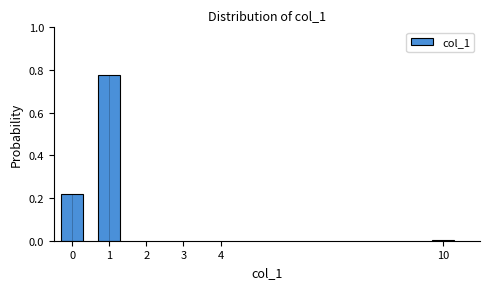

What is the sum of the values at 0 and 1?

1.0